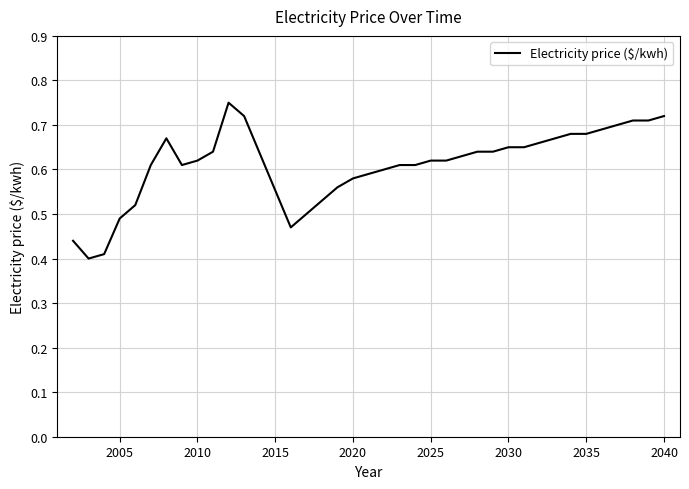

What is the maximum value shown in the chart?

0.8